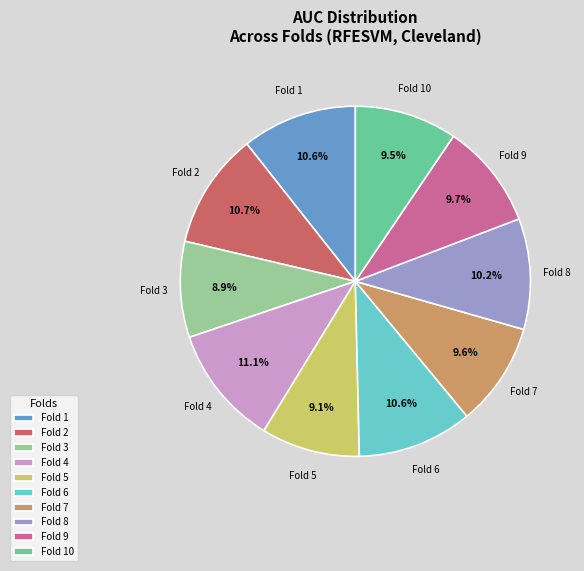

Does any single category account for the majority?

No